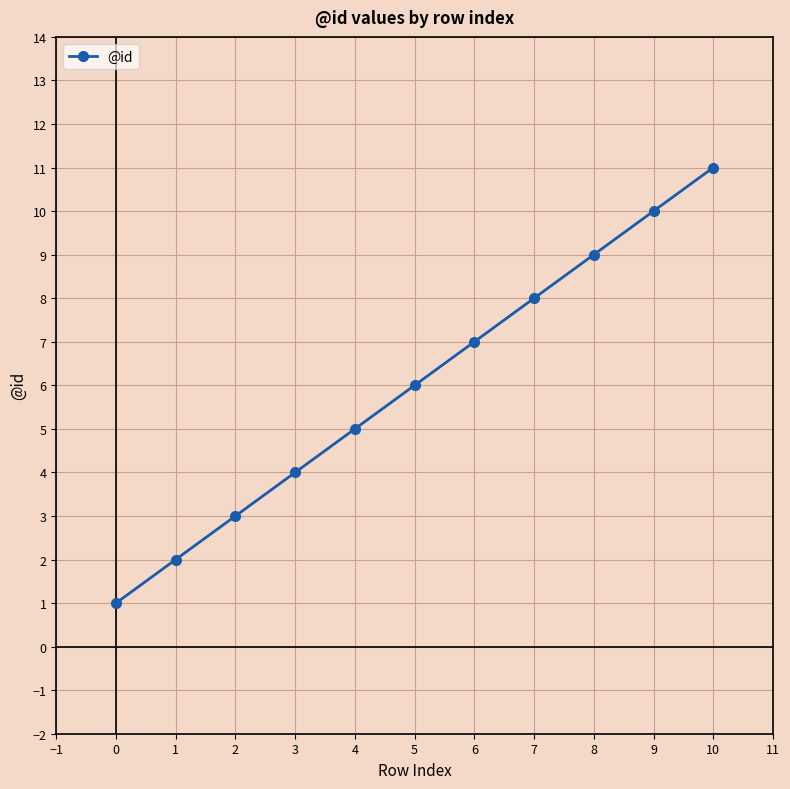

True or false: there are more than 1 points higher than both neighbors.

False